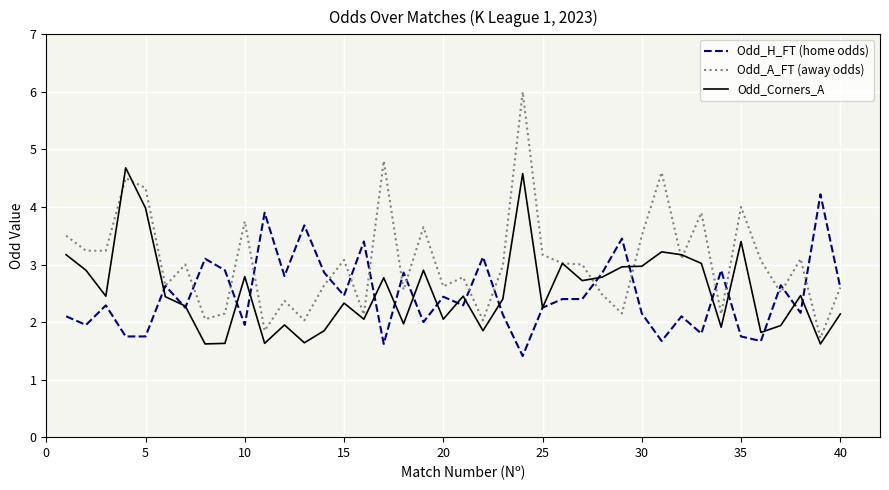

Which series has the largest range (max minus min)?

Odd_A_FT (away odds)